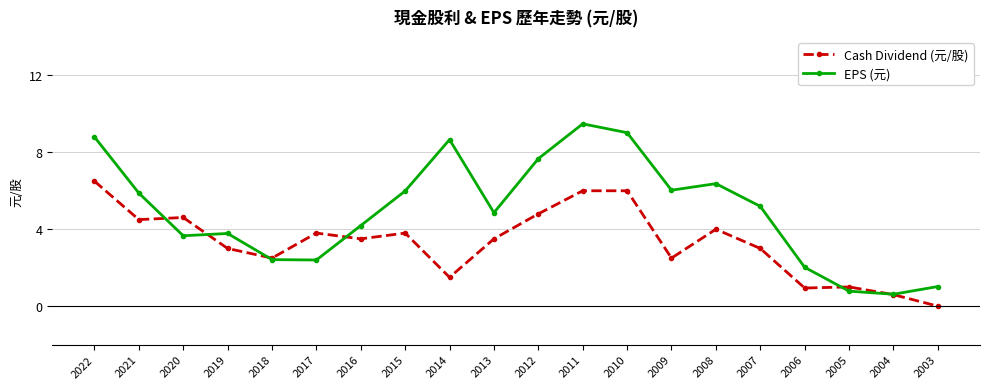

What is the total value across all series at 2013?

8.4